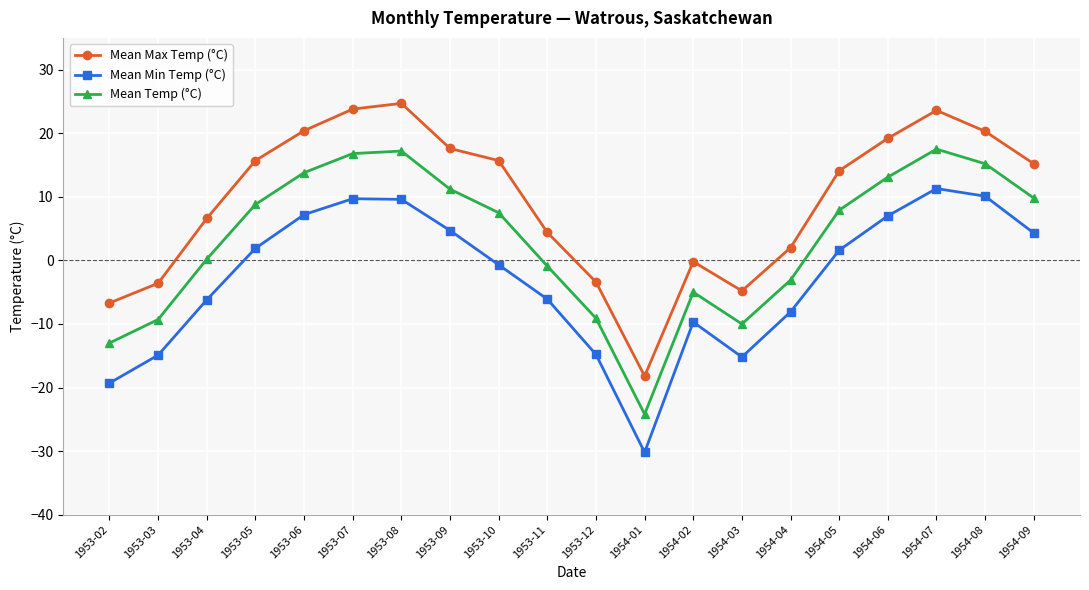

What is the spread (max minus min) of values at 1954-03?

10.4